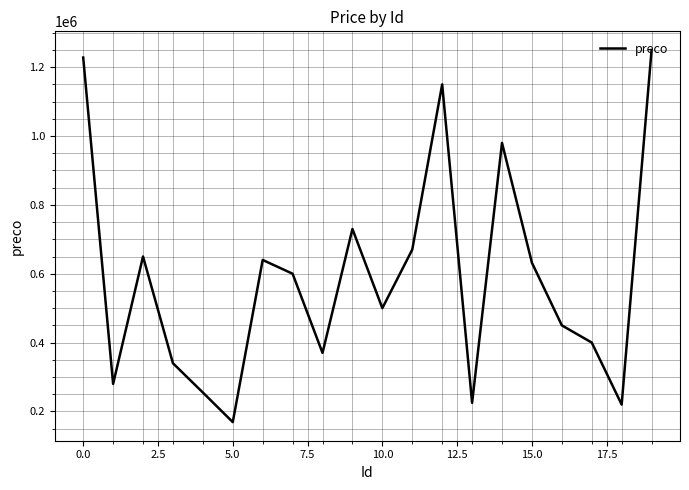

What is the smallest value displayed?

169000.0